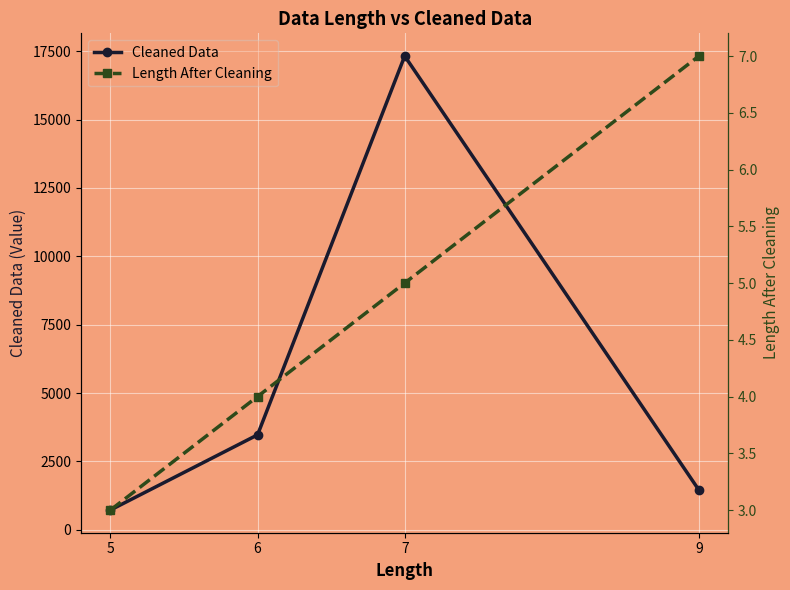

How many values in the Length After Cleaning series exceed 5?

1